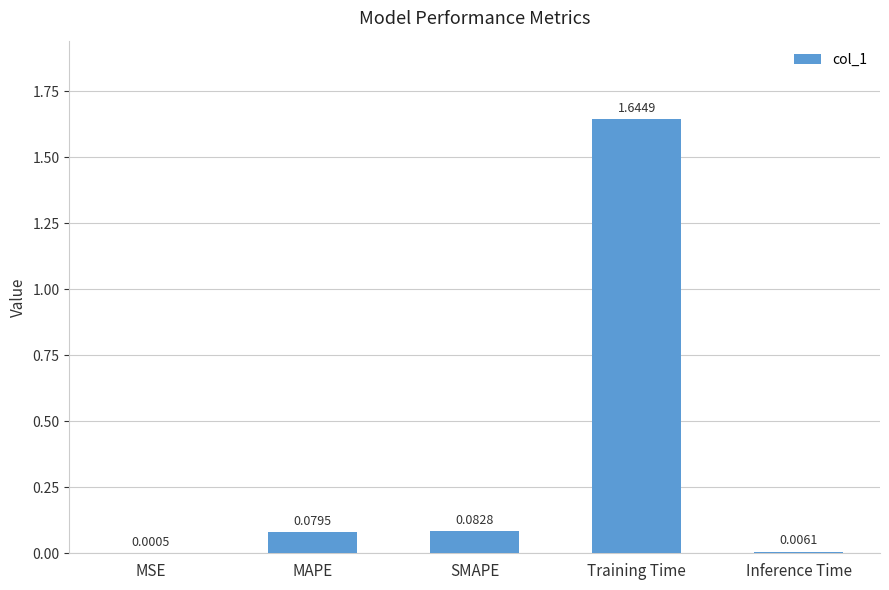

Between Training Time and MAPE, which is larger?

Training Time